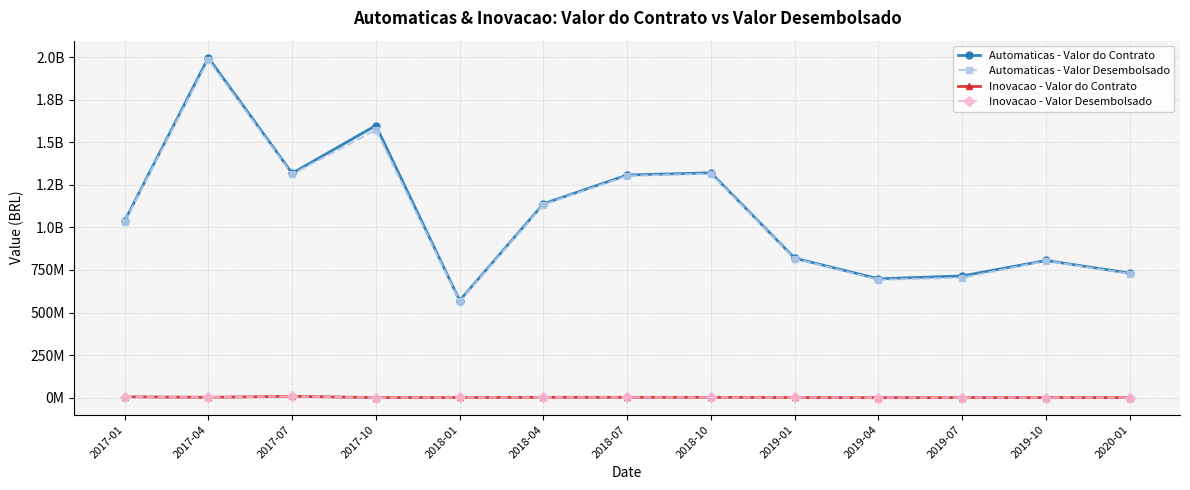

Which has a higher value, 2020-01 or 2018-10?

2018-10